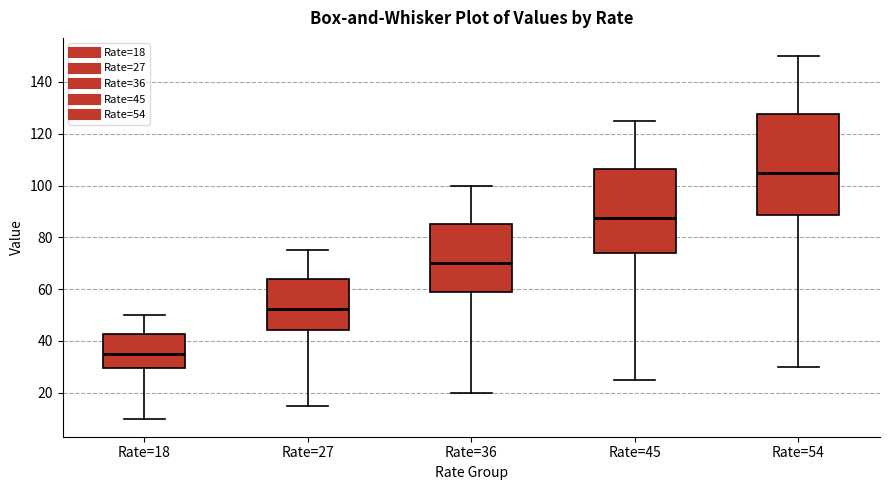

Comparing the boxes themselves (not the whiskers), which one is the tallest?

Rate=54